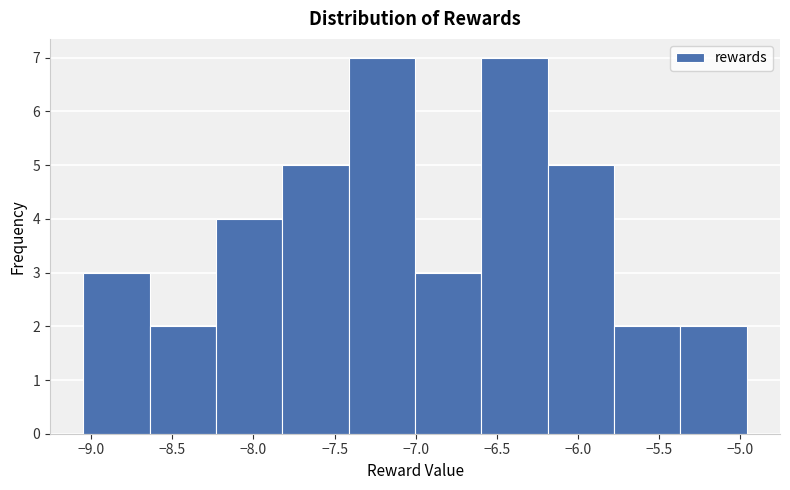

Reading left to right, transcribe this chart: for each bar, give the range it covers on the x-axis and its height. Neither the bar edges nor the heights are printed on the chart, so give them approximately, as read against the axes.

-9.05 to -8.65: 3
-8.65 to -8.25: 2
-8.25 to -7.80: 4
-7.80 to -7.40: 5
-7.40 to -7.00: 7
-7.00 to -6.60: 3
-6.60 to -6.20: 7
-6.20 to -5.80: 5
-5.80 to -5.35: 2
-5.35 to -4.95: 2